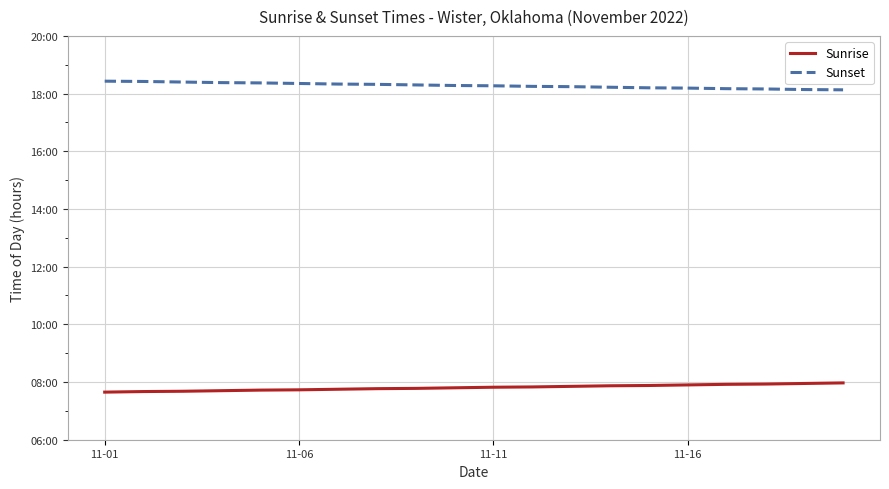

What are all the series names shown in the legend?

Sunrise, Sunset